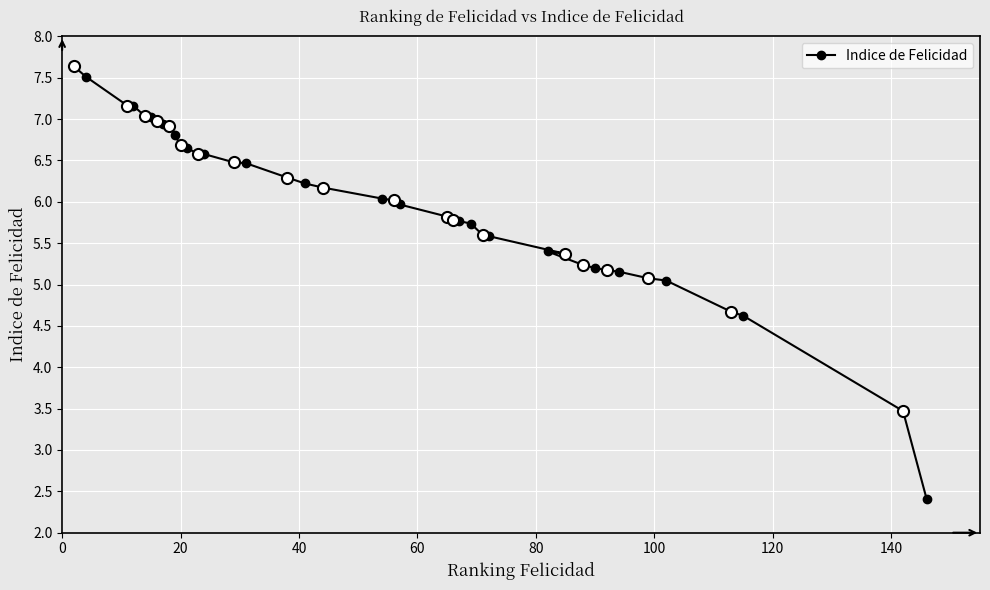

What is the smallest value displayed?

2.4